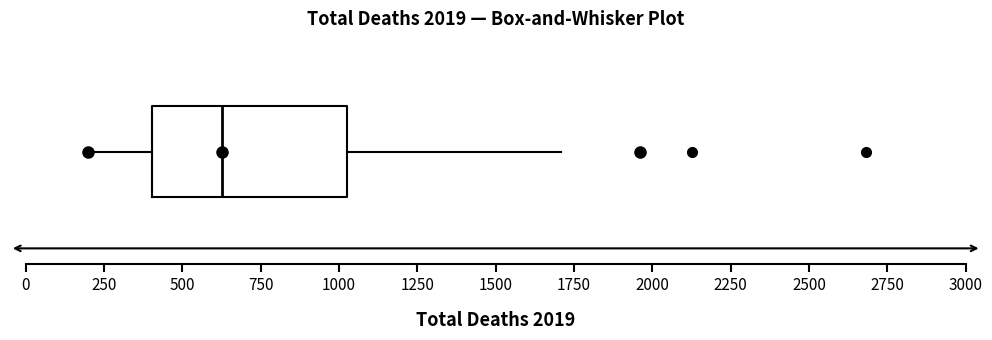

Read this box plot against the x-axis: the position of the median line, the range covered by the box, and the ends of both whiskers. The values are not printed on the chart, so give them approximately, as read against the axis.

median 650, box 400 to 1050, whiskers 200 to 1700